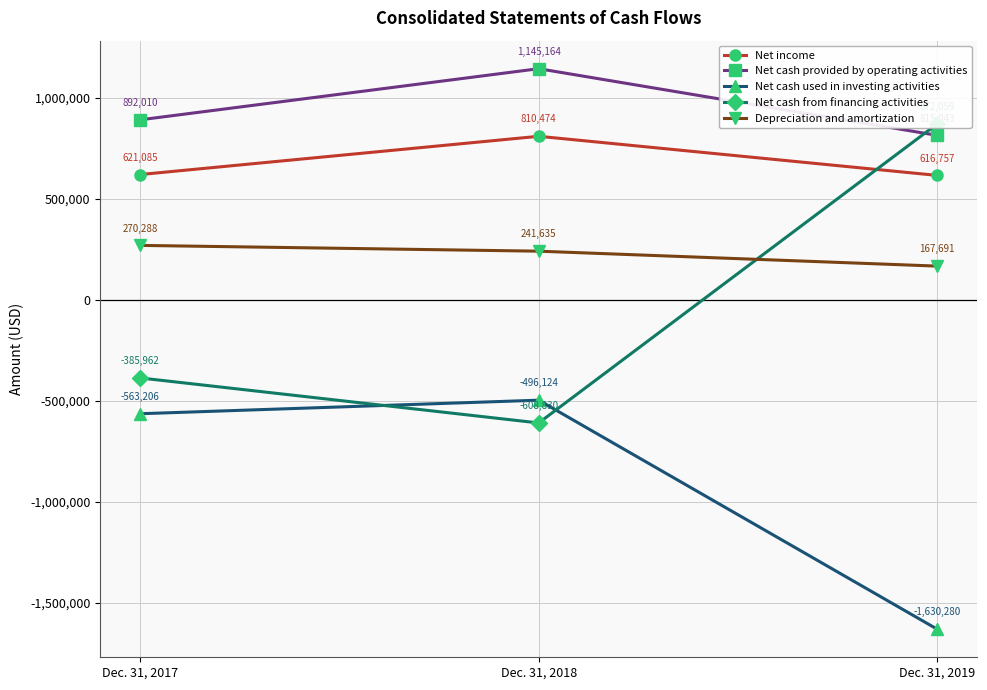

How many Net cash from financing activities values are between -608830 and 872059?

3